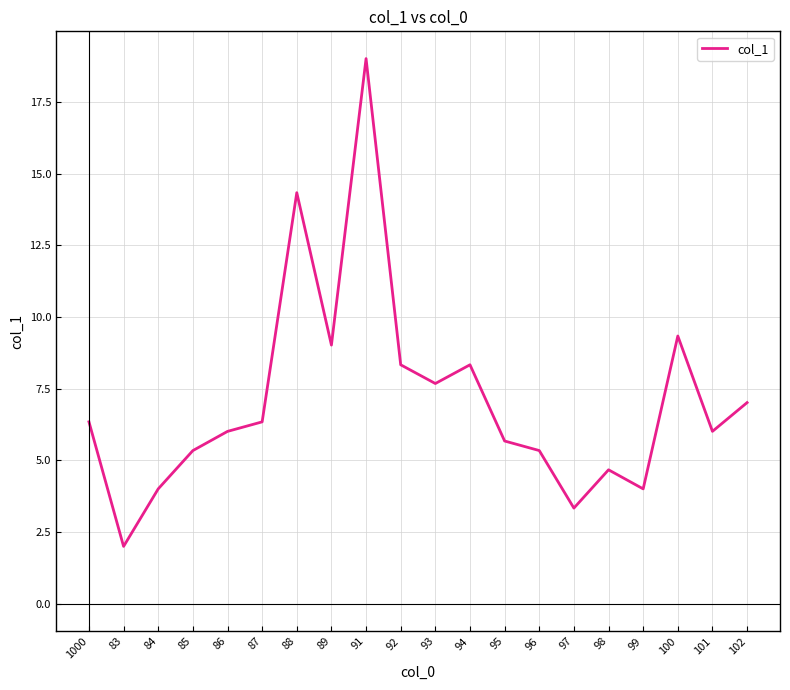

What is the change in value from 89 to 102?

-2.0